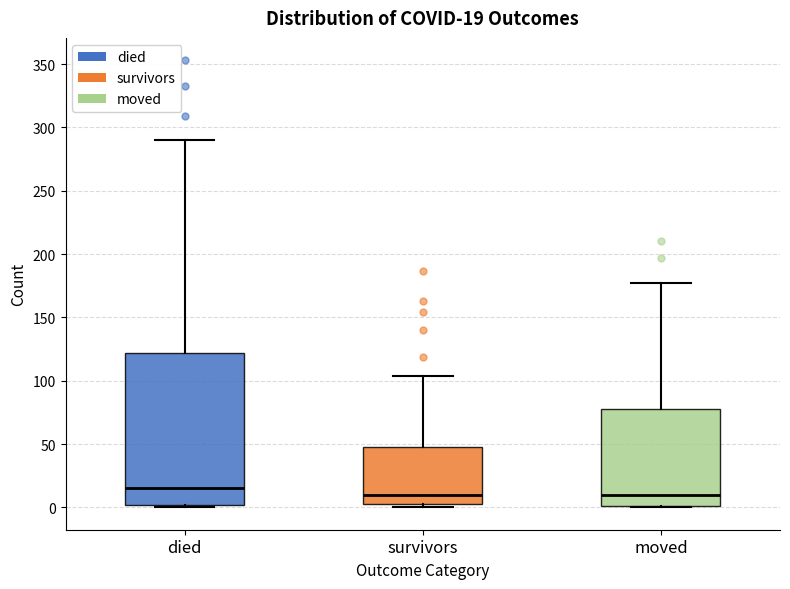

Comparing the boxes themselves (not the whiskers), which one is the tallest?

died